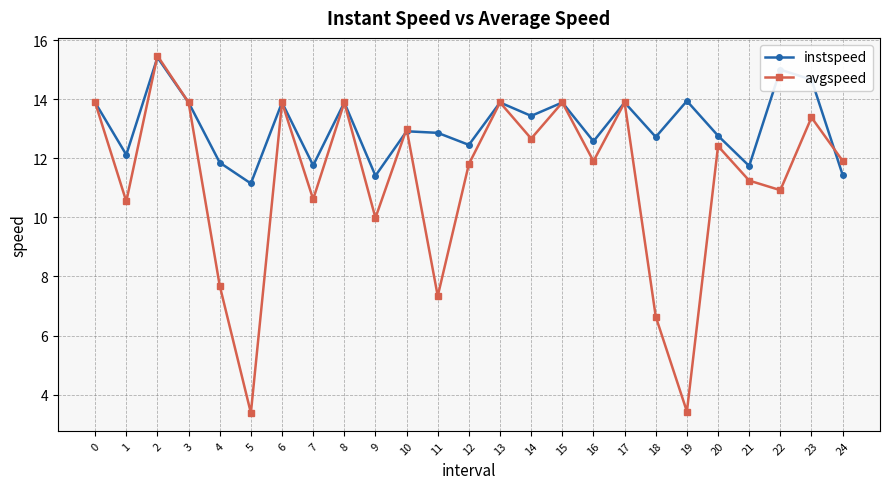

How many series are shown in this chart?

2